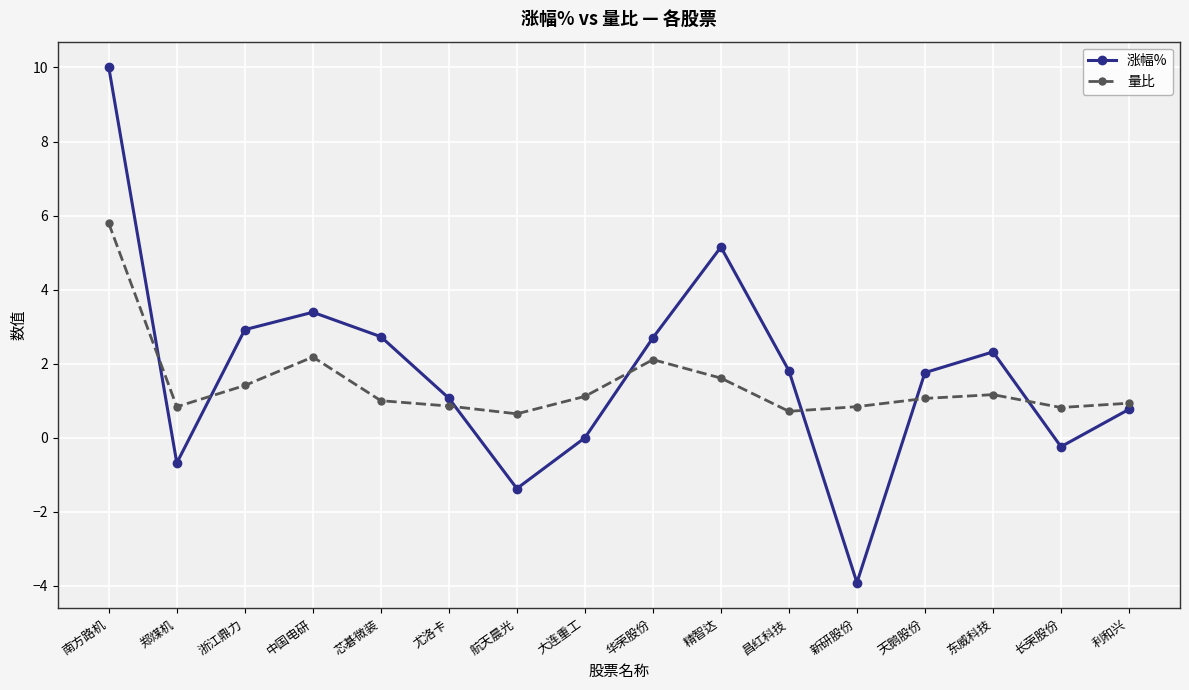

Does the chart display data point markers on the line(s)?

Yes